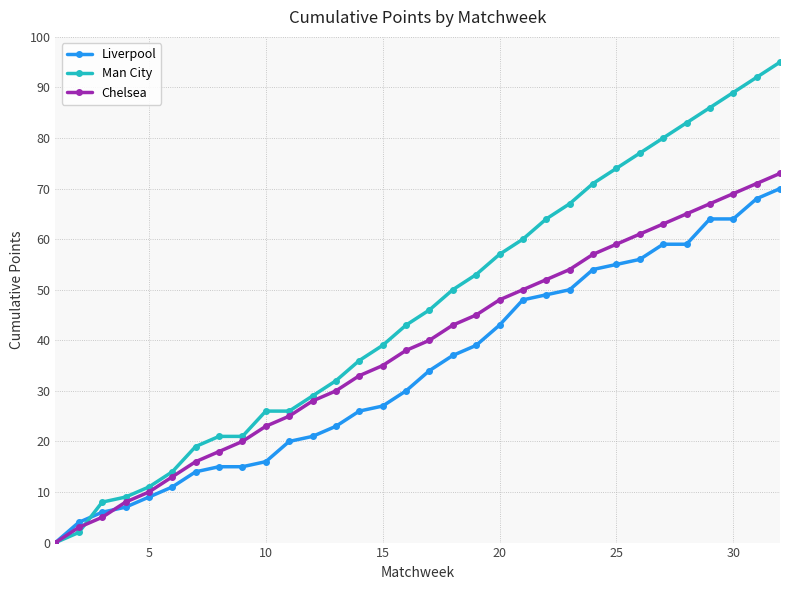

List the series in order of their overall mean, lowest first.

Liverpool, Chelsea, Man City